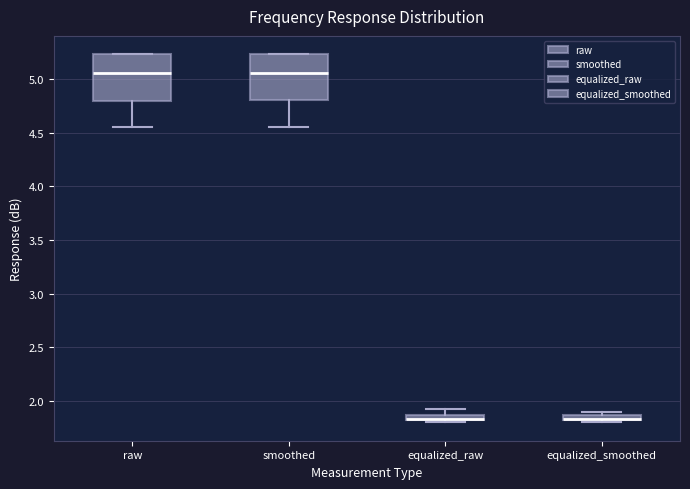

Where does the median line of the box for raw sit on the y-axis? The values are not printed on the chart, so give them approximately, as read against the axis.

5.05